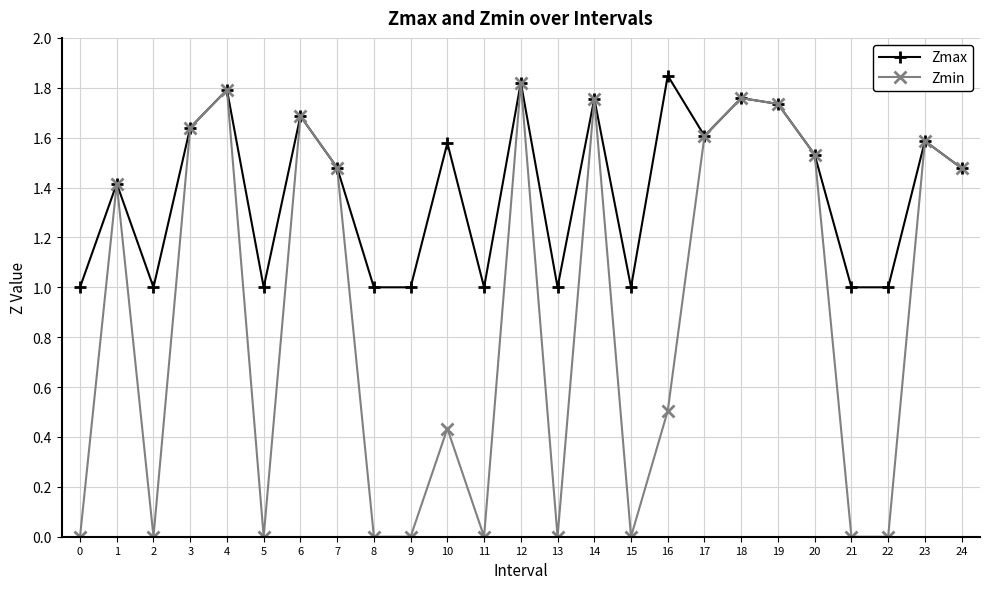

Rank the series at 11 from lowest to highest value.

Zmin, Zmax